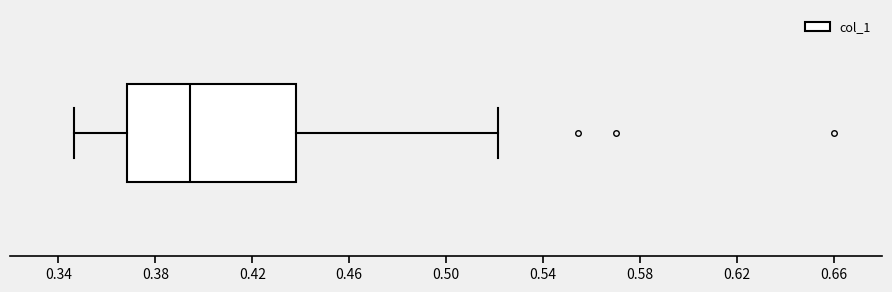

Transcribe this box plot: give where the median line is, the range the box spans, and where the two whiskers end, as read against the x-axis. The values are not printed on the chart, so give them approximately, as read against the axis.

median 0.395, box 0.370 to 0.440, whiskers 0.345 to 0.520